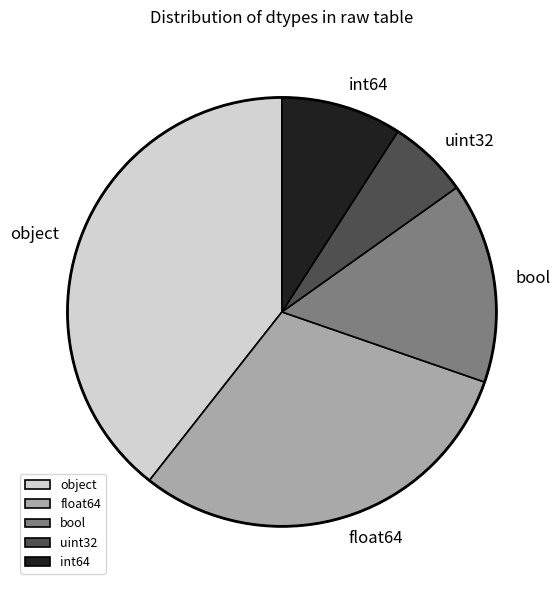

The float64 slice represents 24% of the pie. True or false?

False